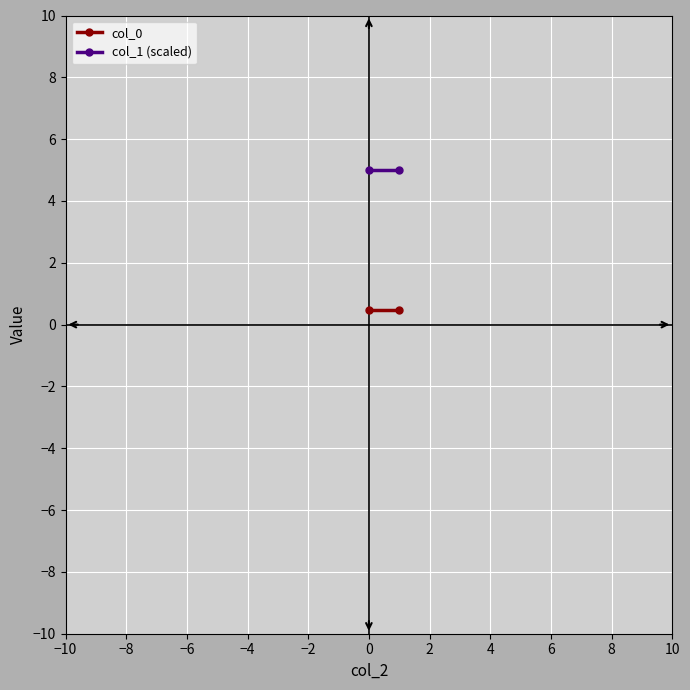

Reading left to right, extract all data points from this chart.

col_0: 0.5	0.5
col_1 (scaled): 5.0	5.0